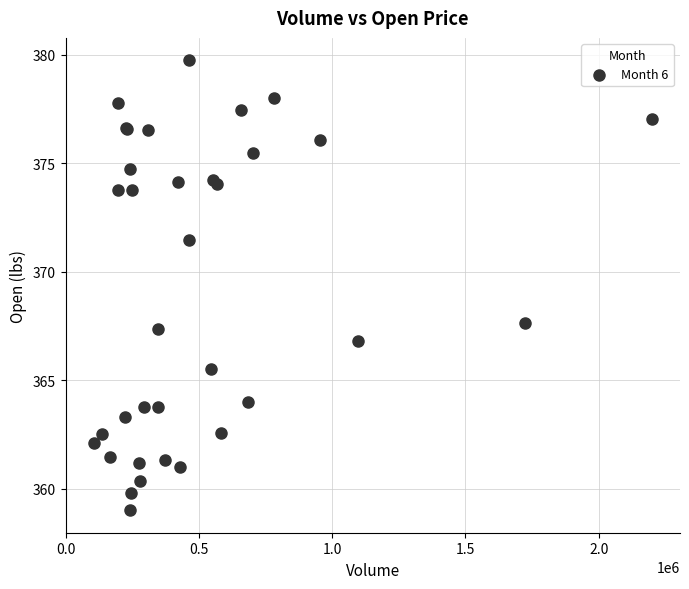

What Y value in the scatter plot is closest to 369?

367.6